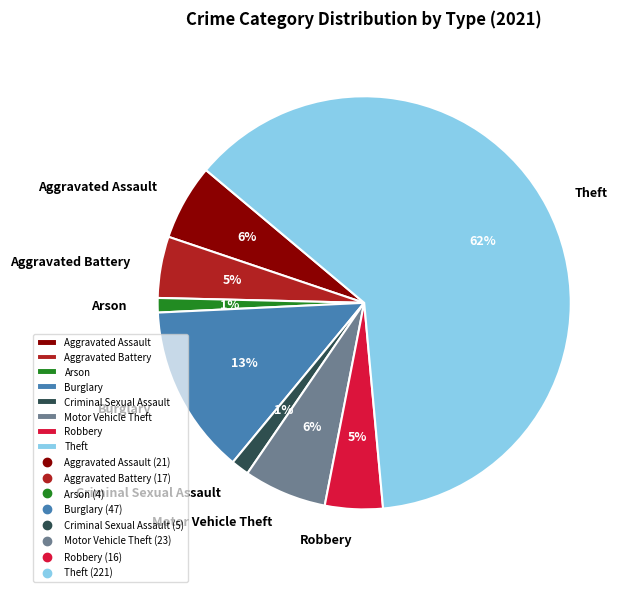

Which has a higher value, Arson or Theft?

Theft